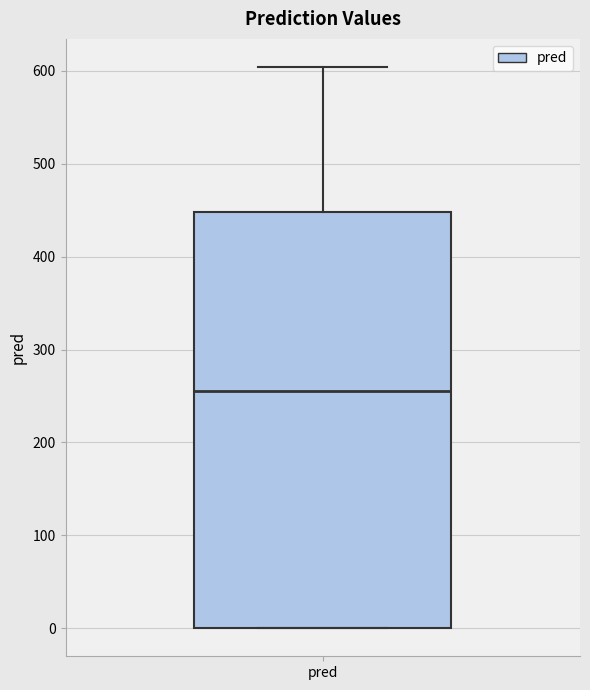

Where does the upper whisker of the box for pred end on the y-axis? The values are not printed on the chart, so give them approximately, as read against the axis.

600